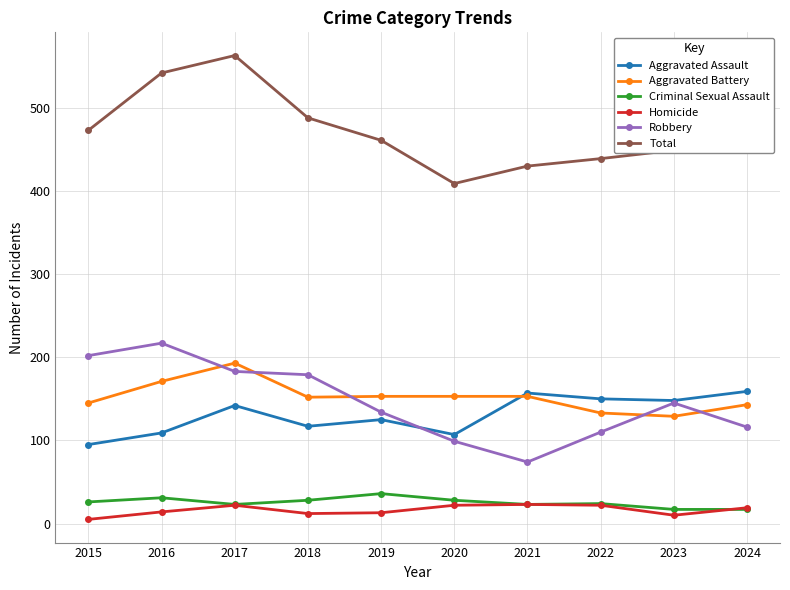

Which series has the largest total across all categories?

Total